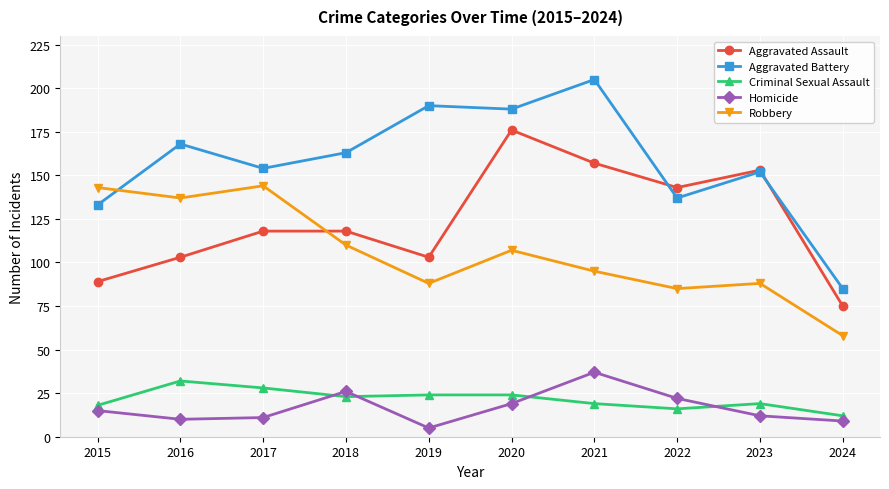

Reading left to right, what are all the values shown in this chart?

Aggravated Assault: 89	103	118	118	103	176	157	143	153	75
Aggravated Battery: 133	168	154	163	190	188	205	137	152	85
Criminal Sexual Assault: 18	32	28	23	24	24	19	16	19	12
Homicide: 15	10	11	26	5	19	37	22	12	9
Robbery: 143	137	144	110	88	107	95	85	88	58